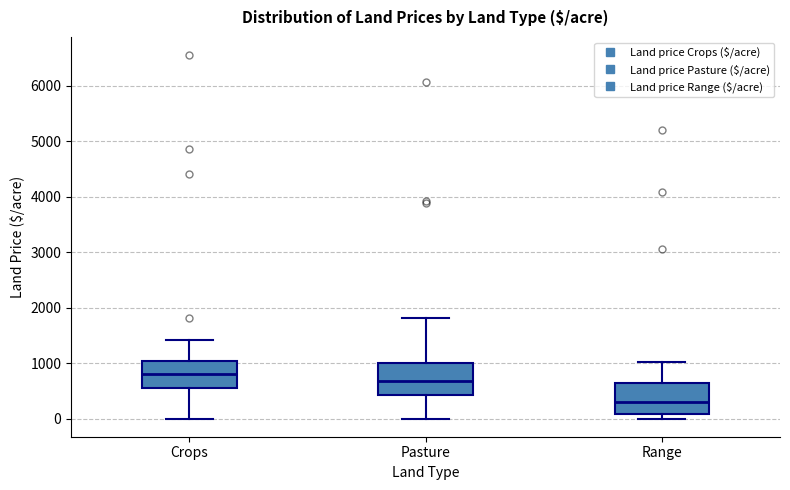

Reading left to right, transcribe this box plot: for each box, give where its median line is, the range the box spans, and where its two whiskers end, as read against the y-axis. The values are not printed on the chart, so give them approximately, as read against the axis.

Crops: median 800, box 600 to 1000, whiskers 0 to 1400
Pasture: median 700, box 400 to 1000, whiskers 0 to 1800
Range: median 300, box 100 to 600, whiskers 0 to 1000